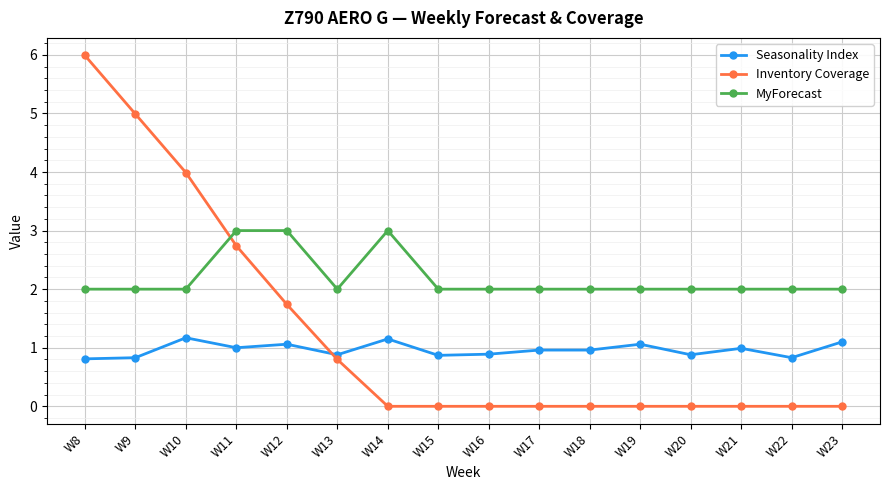

True or false: Seasonality Index has a value of 1.1 at W19.

True